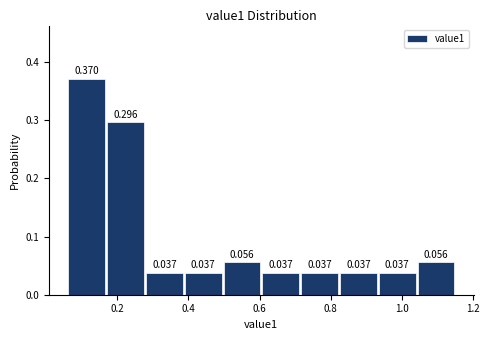

What is the height of the bar covering 0.94 to 1.04 on the x-axis? The bar edges are not printed on the chart, so give them approximately, as read against the axis.

0.037